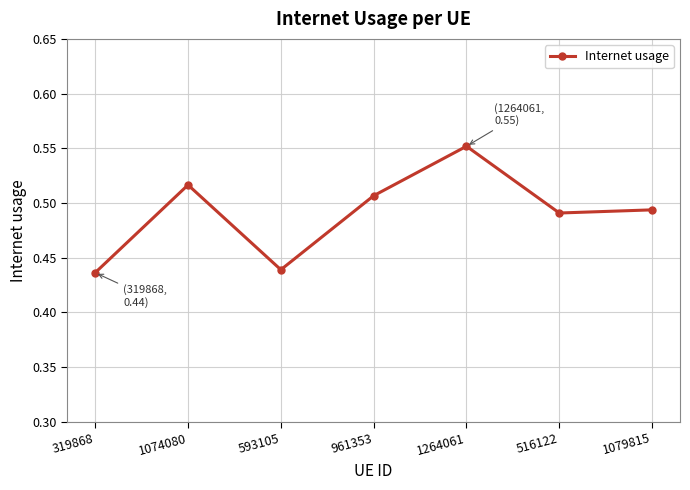

How many points are lower than both their immediate neighbors (excluding endpoints)?

2